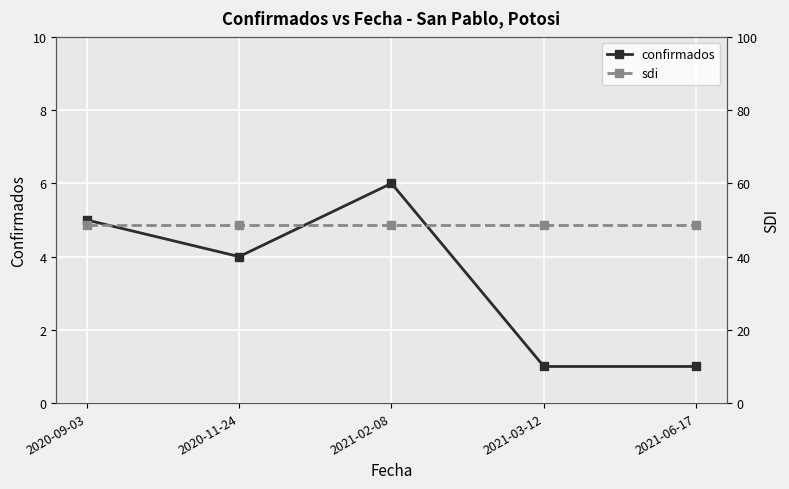

Reading left to right, transcribe all the data shown in this chart.

confirmados: 5.0	4.0	6.0	1.0	1.0
sdi: 48.6	48.6	48.6	48.6	48.6